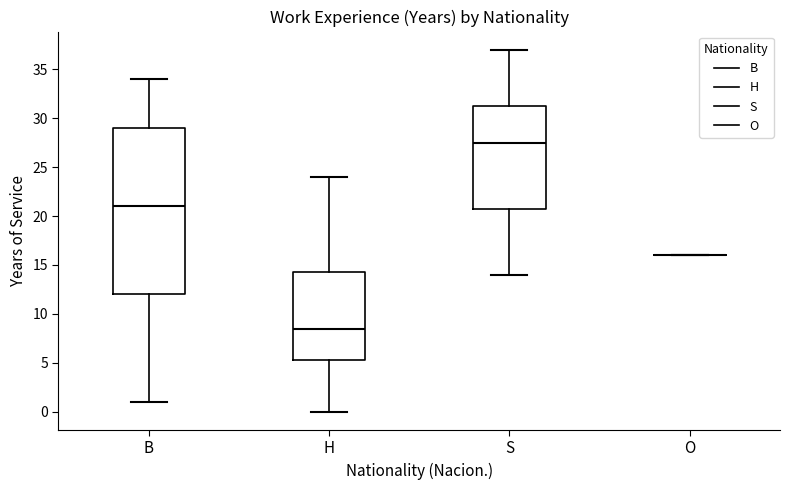

Reading left to right, transcribe this box plot: for each box, give where its median line is, the range the box spans, and where its two whiskers end, as read against the y-axis. The values are not printed on the chart, so give them approximately, as read against the axis.

B: median 21.0, box 12.0 to 29.0, whiskers 1.0 to 34.0
H: median 8.5, box 5.5 to 14.5, whiskers 0.0 to 24.0
S: median 27.5, box 21.0 to 31.5, whiskers 14.0 to 37.0
O: box collapsed to a line at 16.0, whiskers 16.0 to 16.0